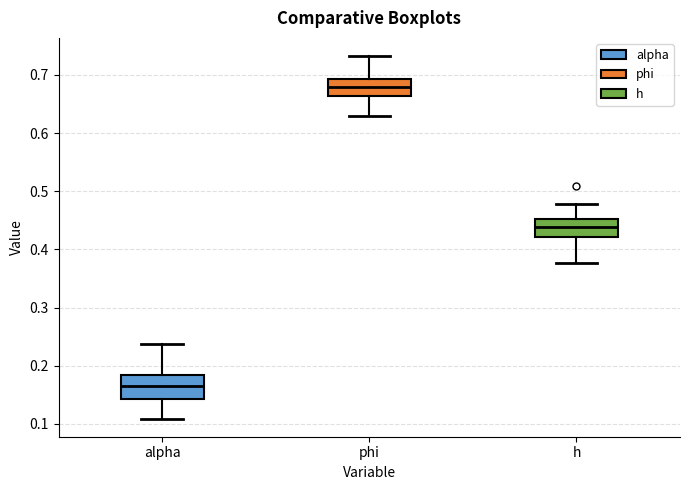

Where does the median line of the box for h sit on the y-axis? The values are not printed on the chart, so give them approximately, as read against the axis.

0.44